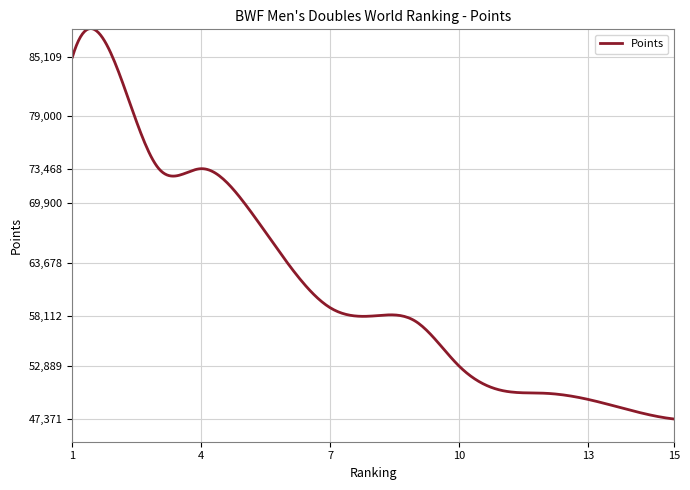

What is the maximum value shown in the chart?

88082.6